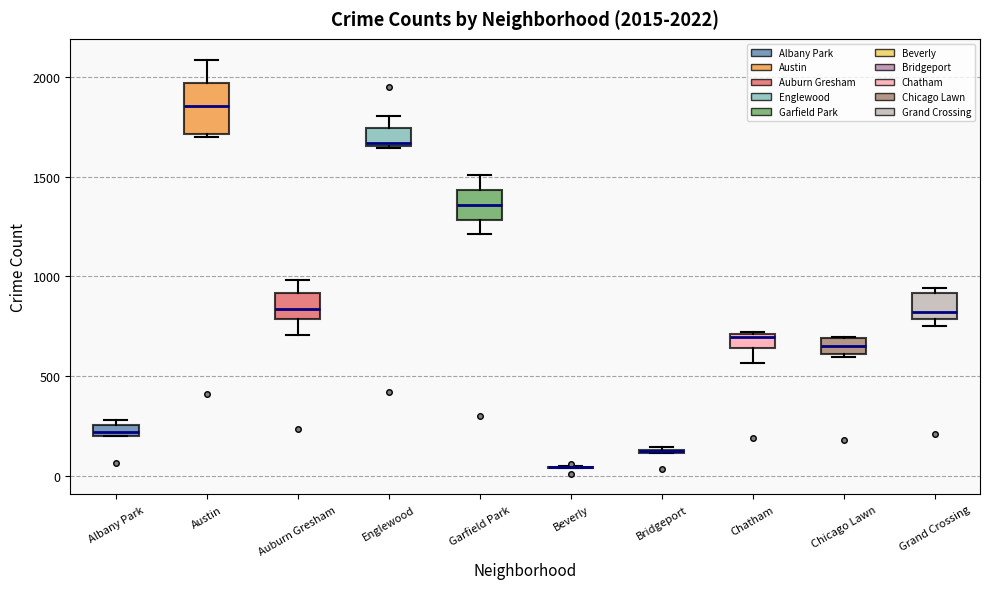

Comparing the boxes themselves (not the whiskers), which one is the tallest?

Austin